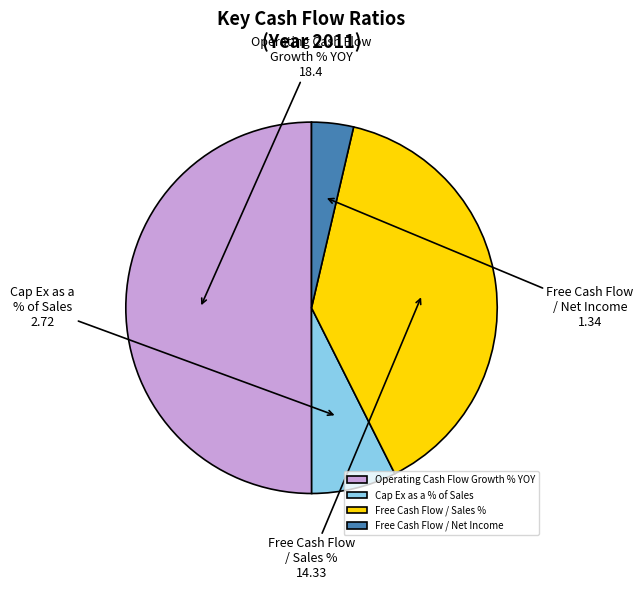

Rank the categories by value from lowest to highest.

Free Cash Flow / Net Income, Cap Ex as a % of Sales, Free Cash Flow / Sales %, Operating Cash Flow Growth % YOY